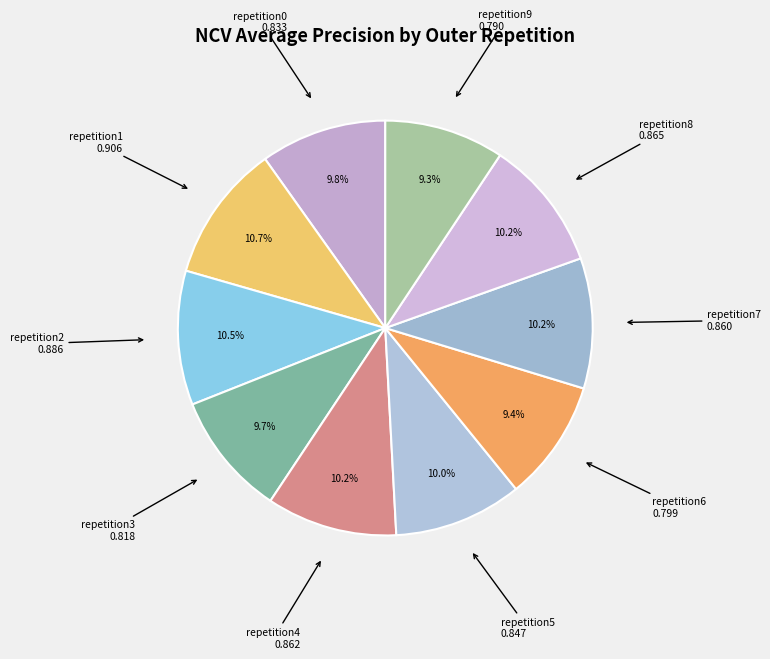

How many slices are in this pie chart?

10